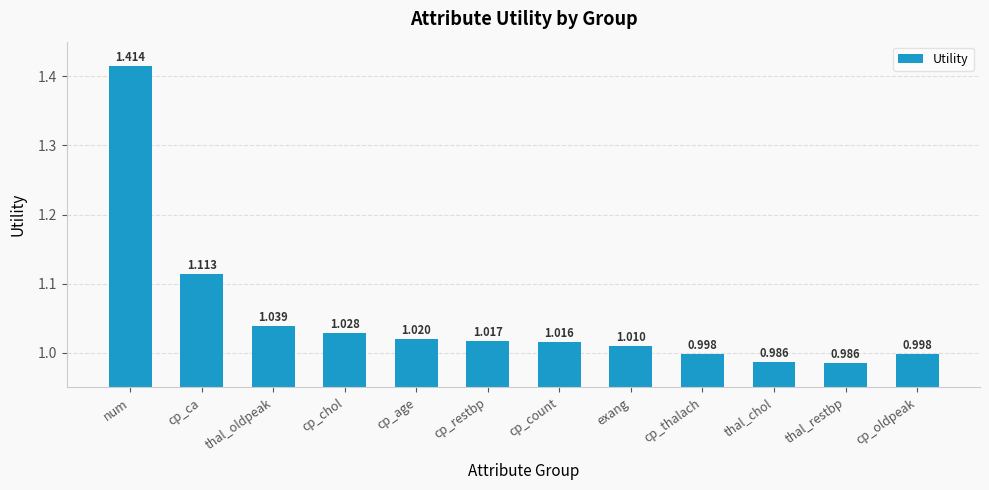

What is the difference between the second highest and second lowest values?

0.1